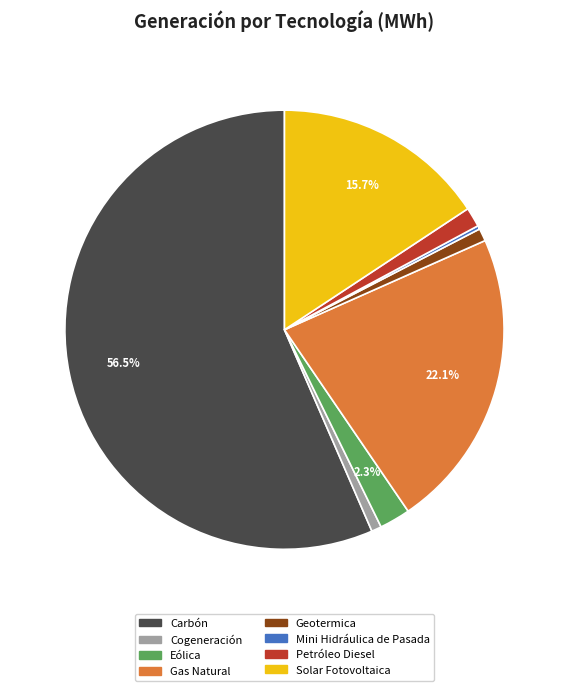

Which slice represents more than half of the pie?

Carbón